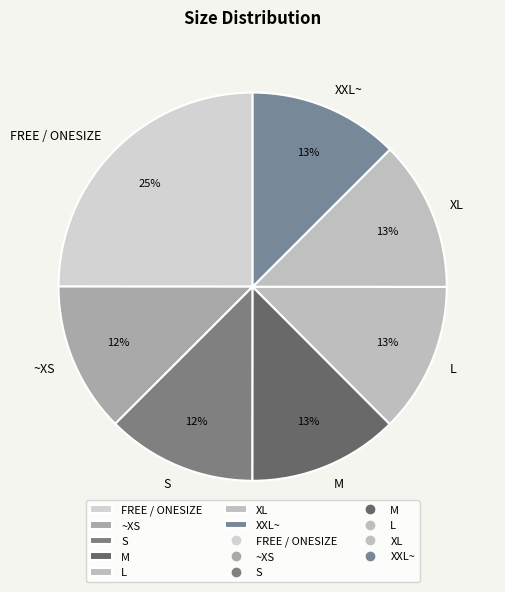

Is there a majority slice in this chart?

No